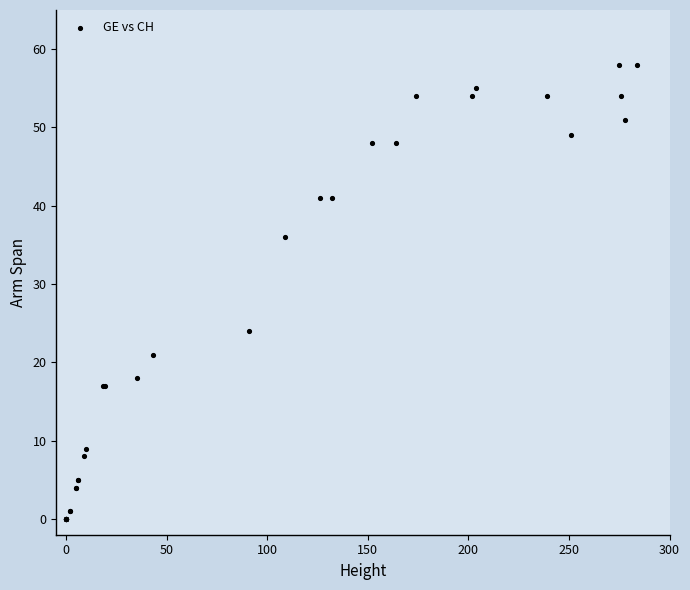

What Y value in the scatter plot is closest to 29?

24